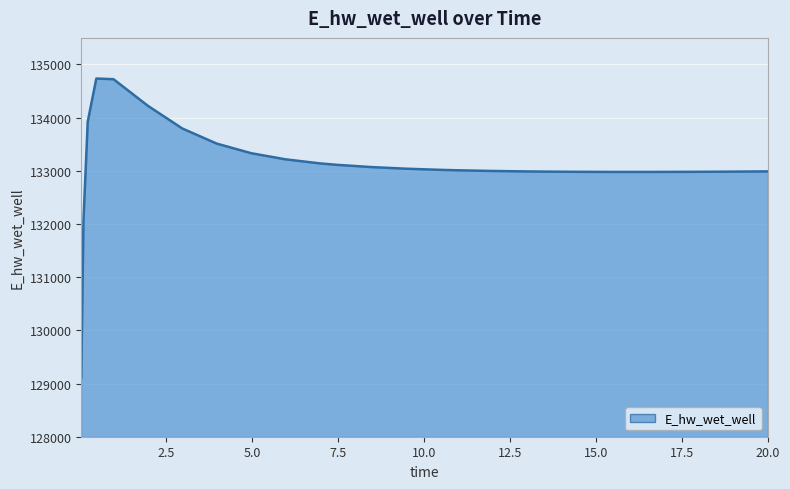

What is the greatest value displayed?

134736.0